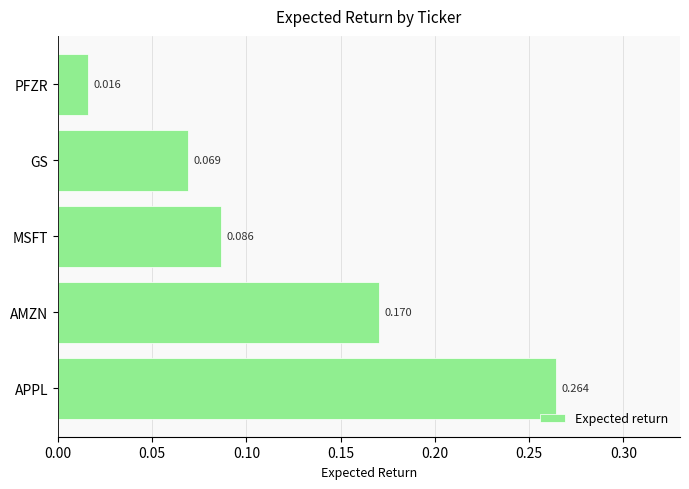

Which category has the highest value across all series?

APPL